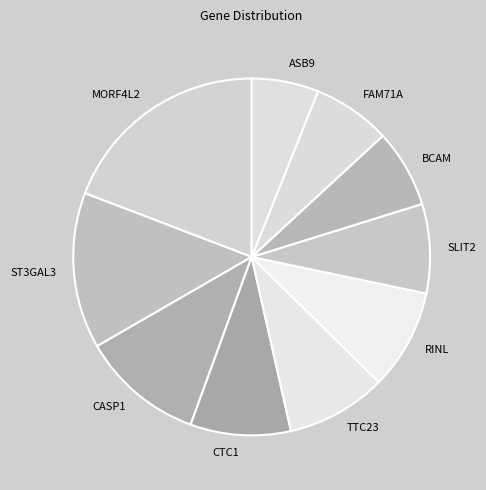

Which slice is the largest?

MORF4L2